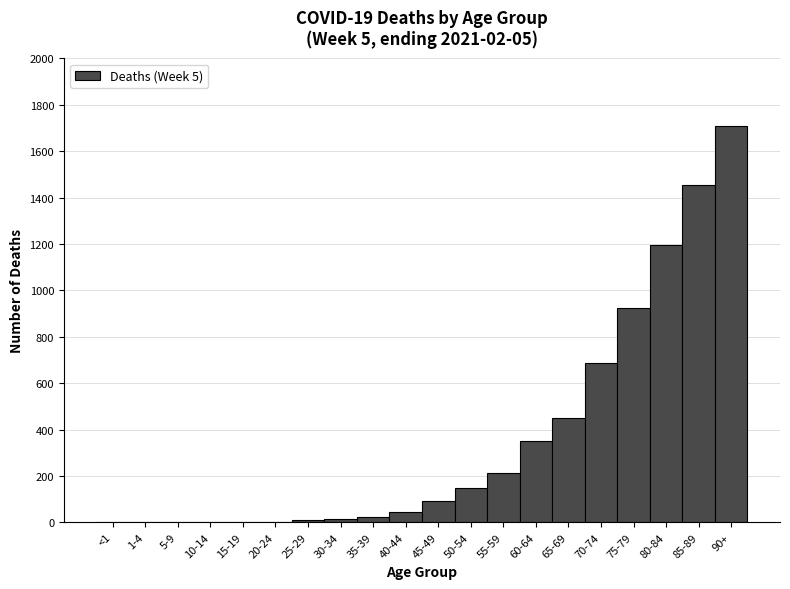

True or false: the data shows 923 at 75-79.

True